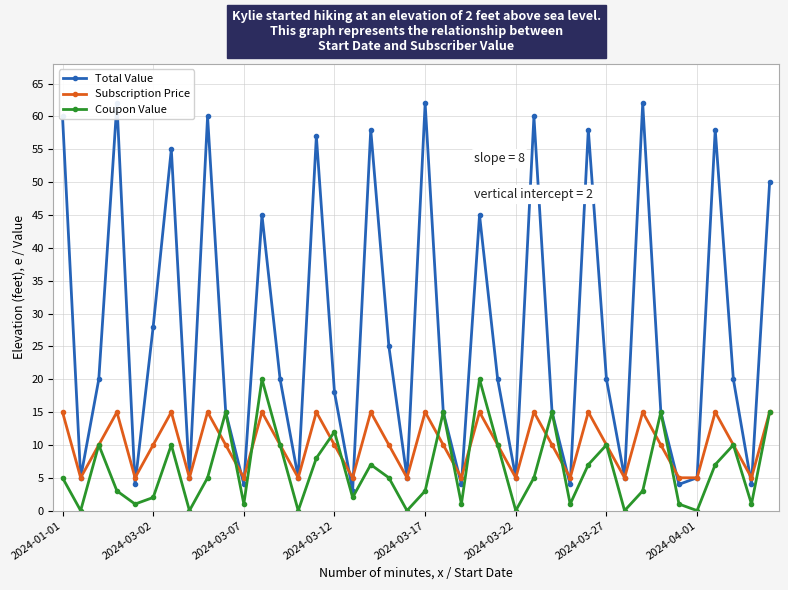

Is it true that Total Value equals 20 at 24?

True